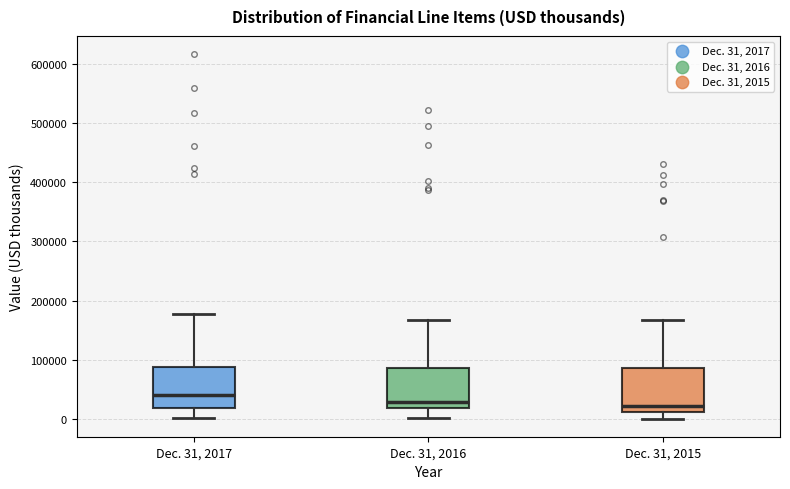

Where does the median line of the box for Dec. 31, 2016 sit on the y-axis? The values are not printed on the chart, so give them approximately, as read against the axis.

30000